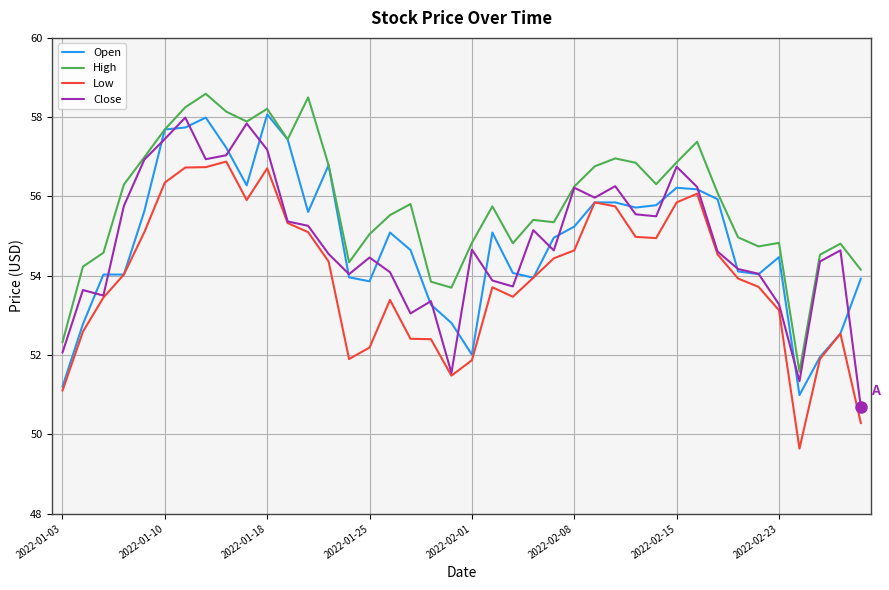

Which series has the largest total across all categories?

High